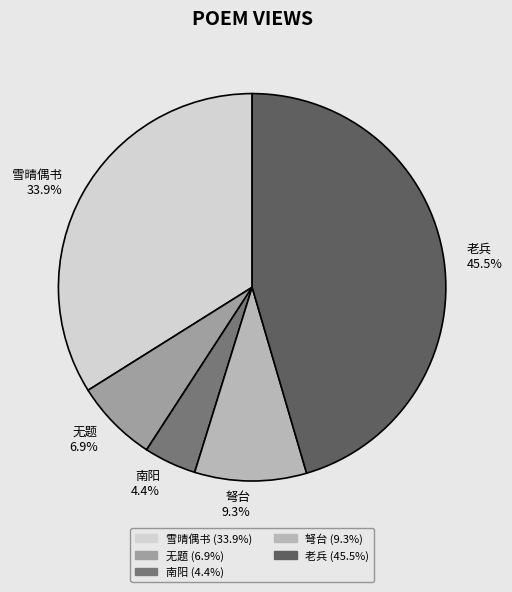

Count the number of slices in the pie.

5